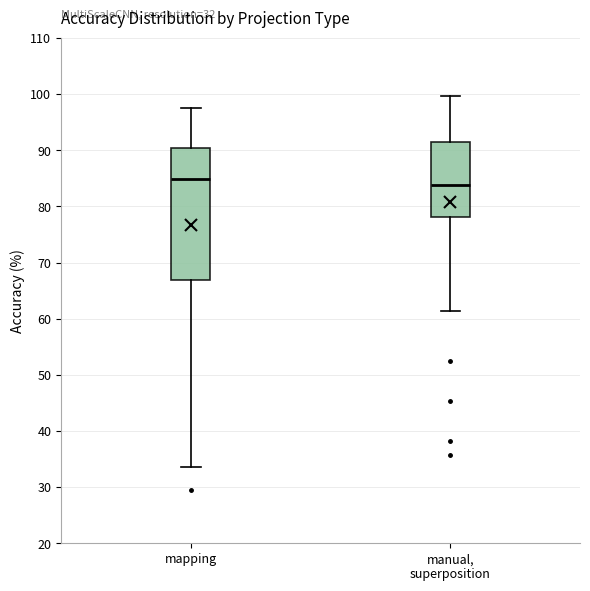

Which box has the lowest median line?

manual, superposition